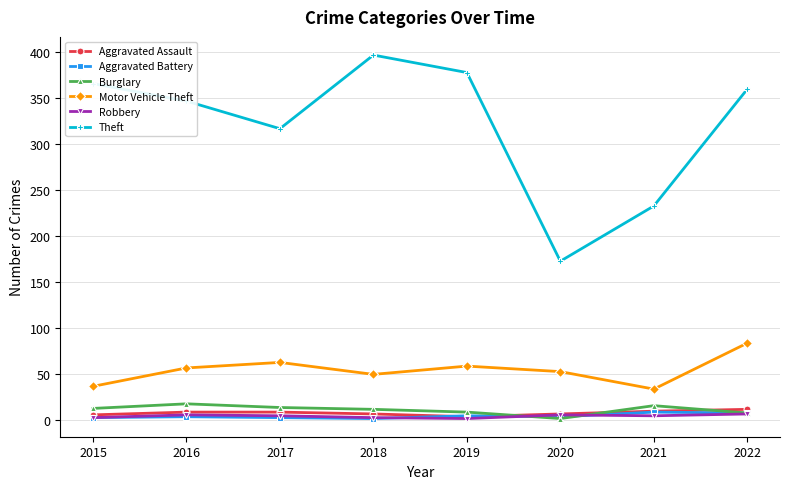

What value does the Aggravated Assault series have at 2017?

9